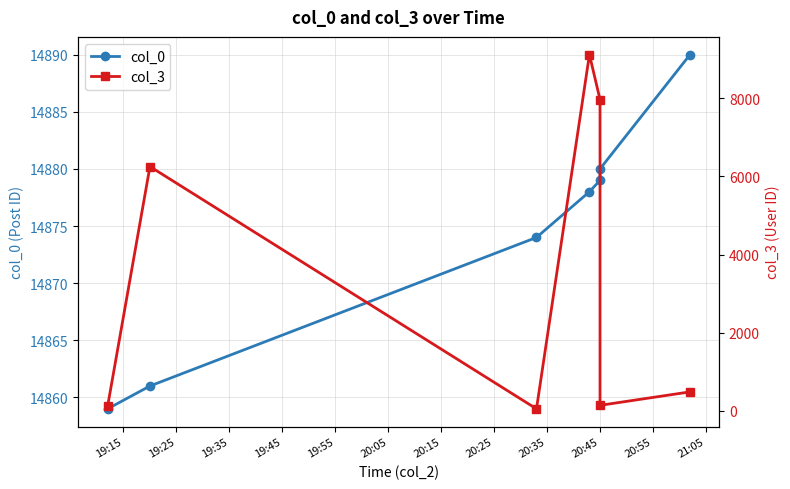

What is the difference between the highest and lowest values at 19:25?

8607